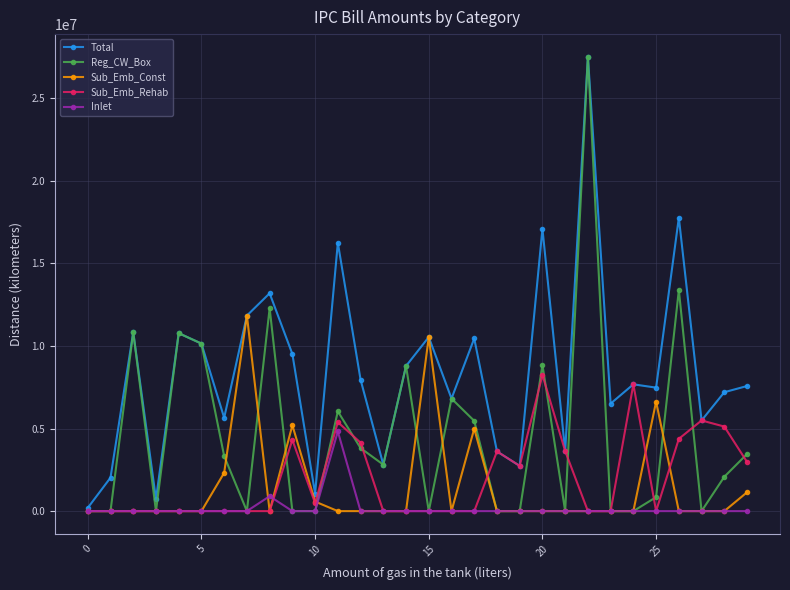

Which series has the widest spread of values?

Reg_CW_Box